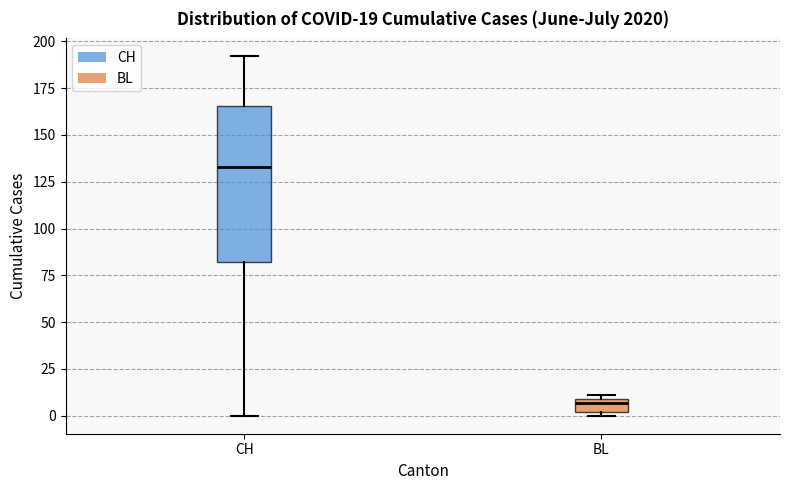

Which box has the highest median line?

CH